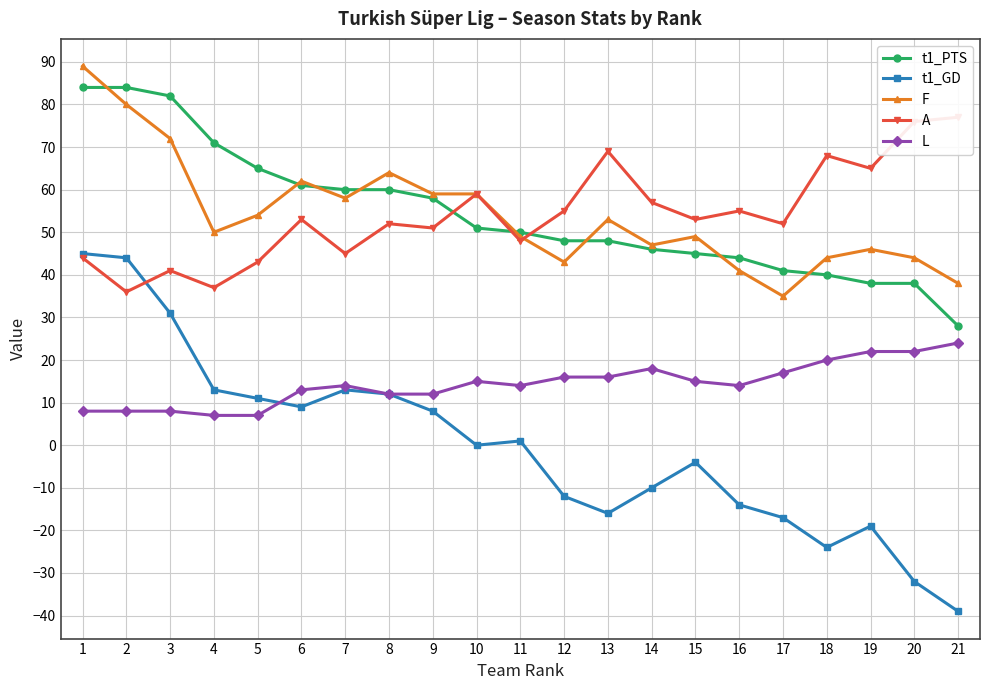

How many lines are shown in the chart?

5